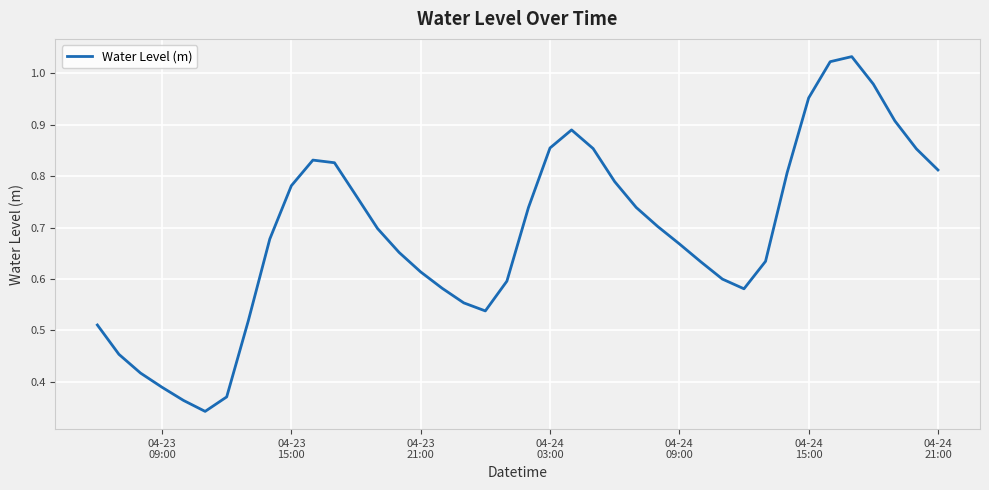

What is the sum of all values?

27.5